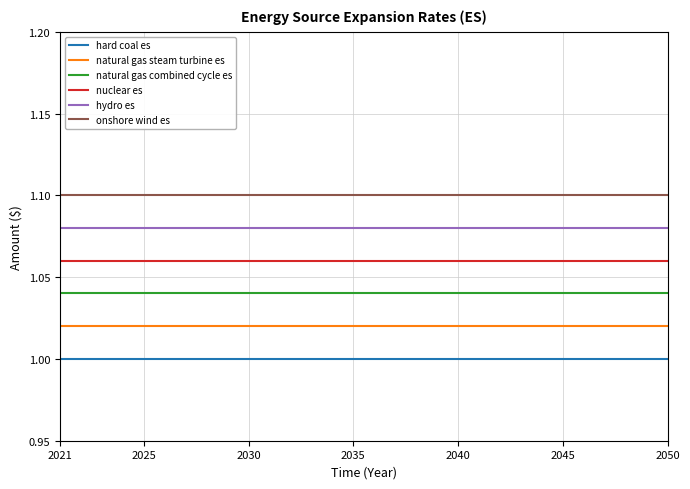

Rank the series by their average value, from lowest to highest.

hard coal es, natural gas steam turbine es, natural gas combined cycle es, nuclear es, hydro es, onshore wind es